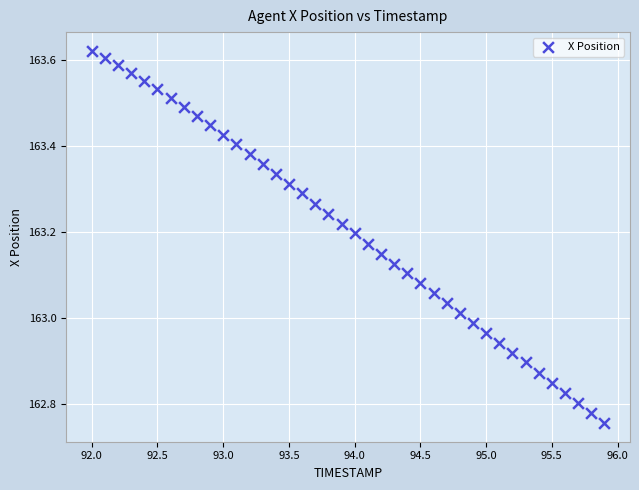

What is the range of Y values (max minus min)?

0.9